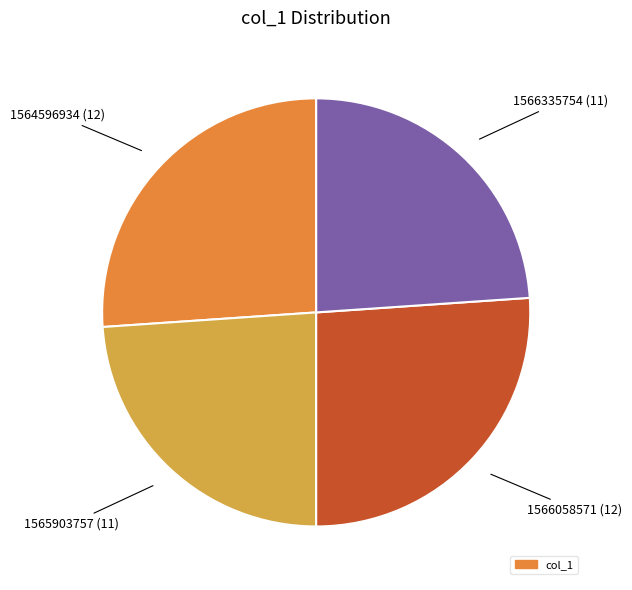

Is there a majority slice in this chart?

No